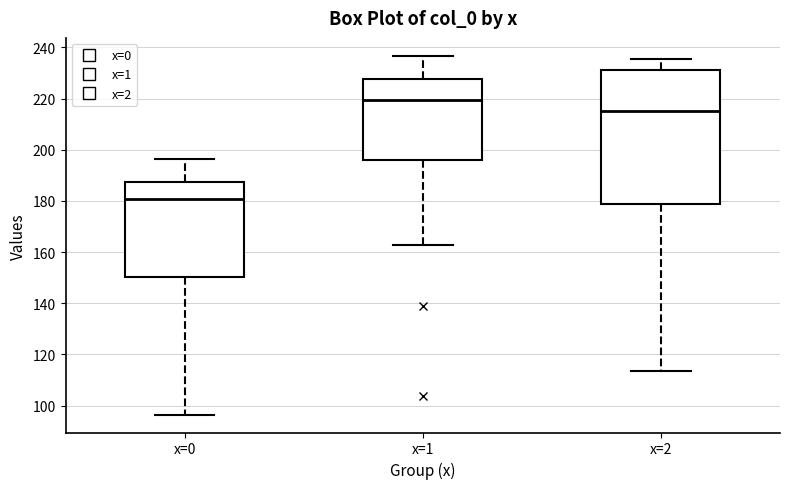

Reading left to right, transcribe this box plot: for each box, give where its median line is, the range the box spans, and where its two whiskers end, as read against the y-axis. The values are not printed on the chart, so give them approximately, as read against the axis.

x=0: median 180, box 150 to 188, whiskers 96 to 196
x=1: median 220, box 196 to 228, whiskers 162 to 236
x=2: median 216, box 178 to 230, whiskers 114 to 236